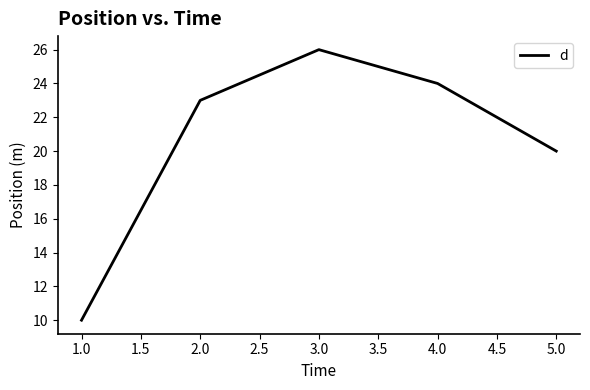

Reading left to right, transcribe all the data shown in this chart.

1.0=10	2.0=23	3.0=26	4.0=24	5.0=20